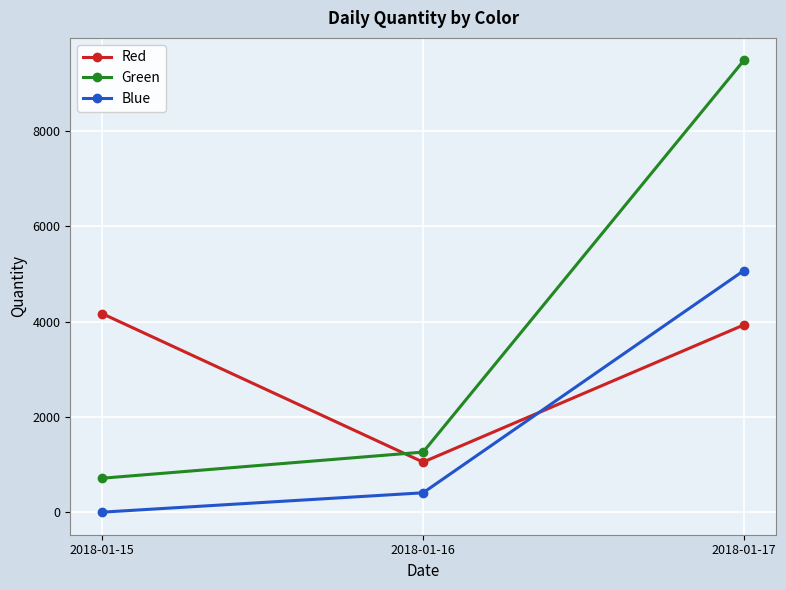

Which category has the lowest value in the Red series?

2018-01-16